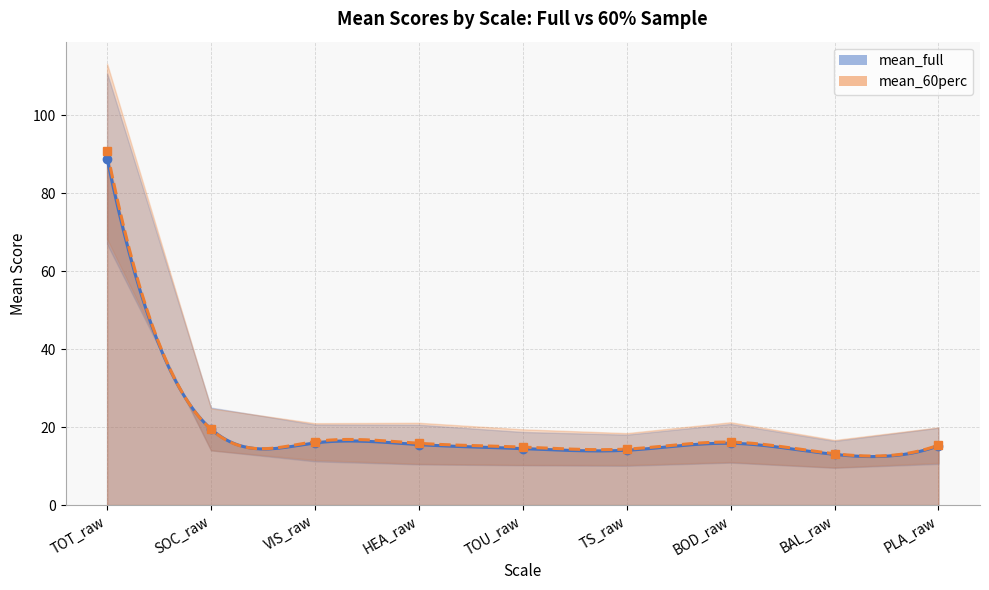

Rank the series by their maximum value, from lowest to highest.

mean_full, mean_60perc